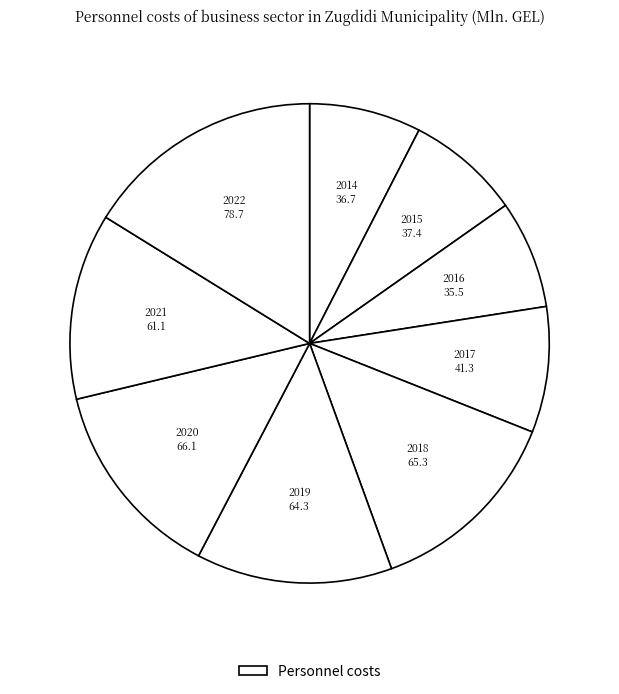

Rank the categories by value from lowest to highest.

2016, 2014, 2015, 2017, 2021, 2019, 2018, 2020, 2022